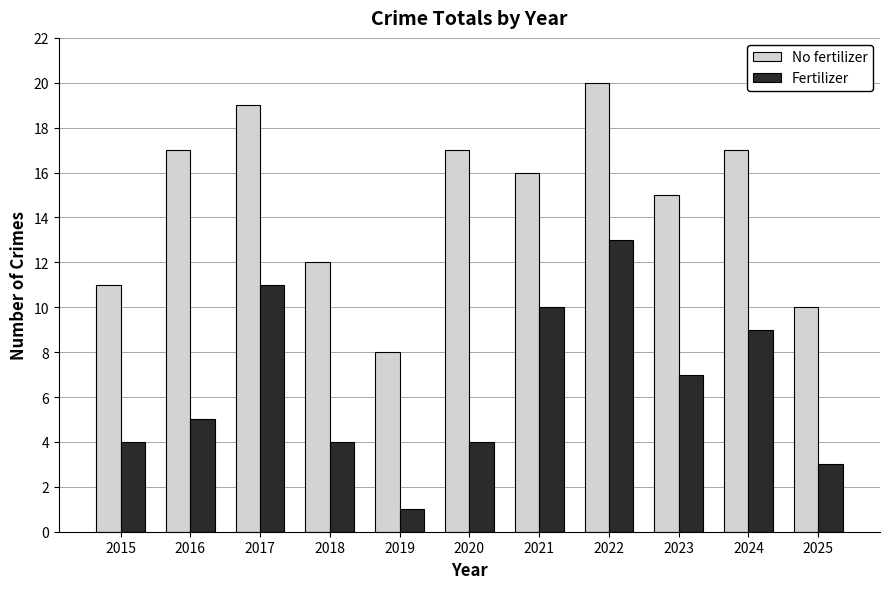

Does the chart contain any negative values?

No